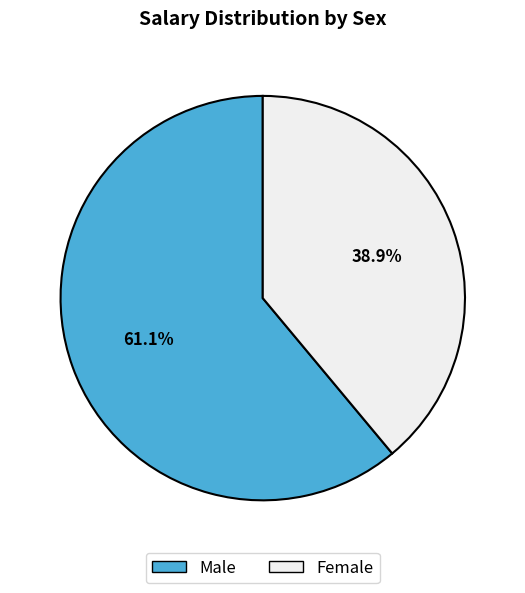

Rank the categories by value from lowest to highest.

Female, Male